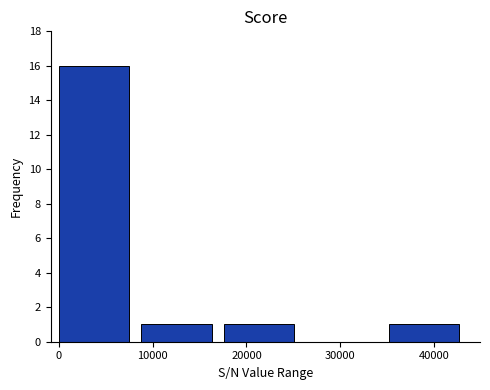

How tall is the bar that spans 18000 to 26000 on the x-axis? Neither the bar edges nor the heights are printed on the chart, so give them approximately, as read against the axes.

1